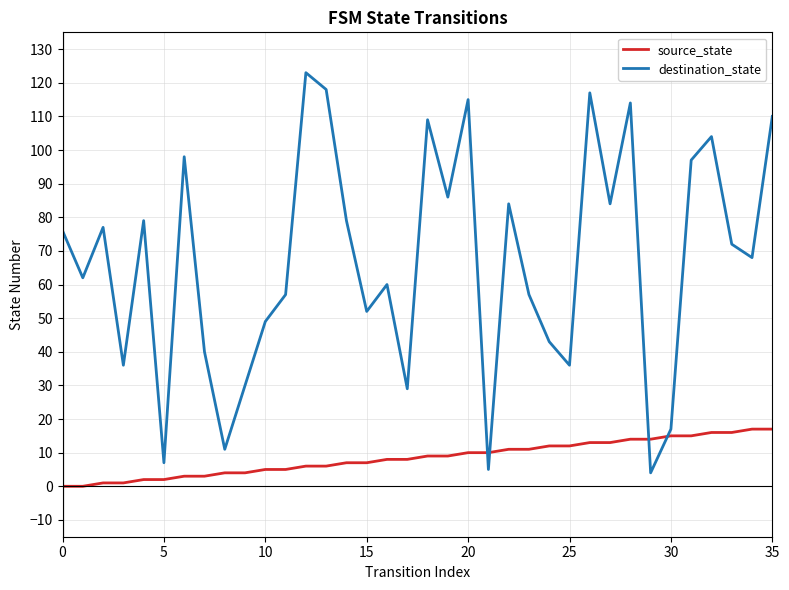

What is the minimum value for destination_state?

4